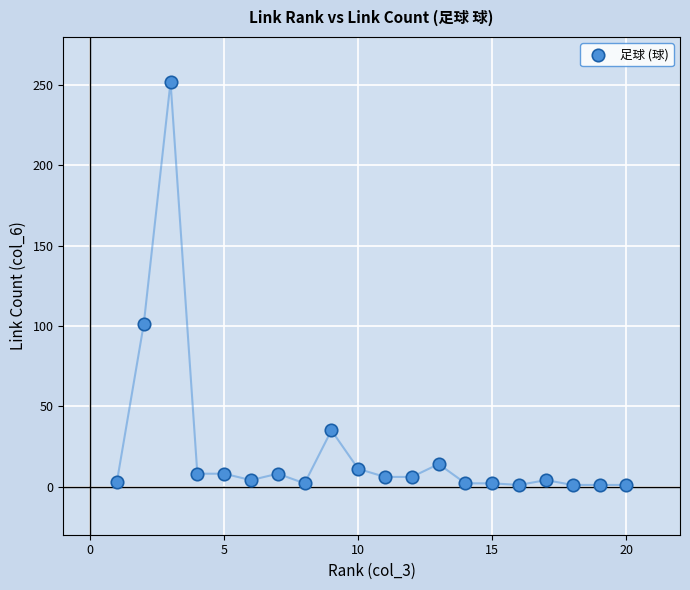

What Y value in the scatter plot is closest to 126?

101